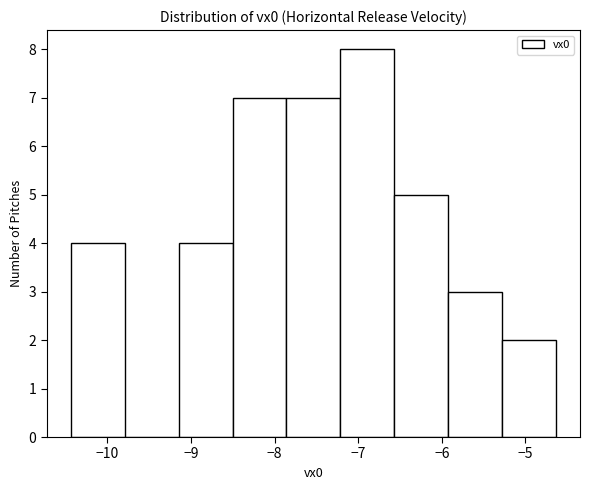

Reading left to right, transcribe this chart: for each bar, give the range it covers on the x-axis and its height. Neither the bar edges nor the heights are printed on the chart, so give them approximately, as read against the axes.

-10.4 to -9.8: 4
-9.8 to -9.1: 0
-9.1 to -8.5: 4
-8.5 to -7.9: 7
-7.9 to -7.2: 7
-7.2 to -6.6: 8
-6.6 to -5.9: 5
-5.9 to -5.3: 3
-5.3 to -4.6: 2